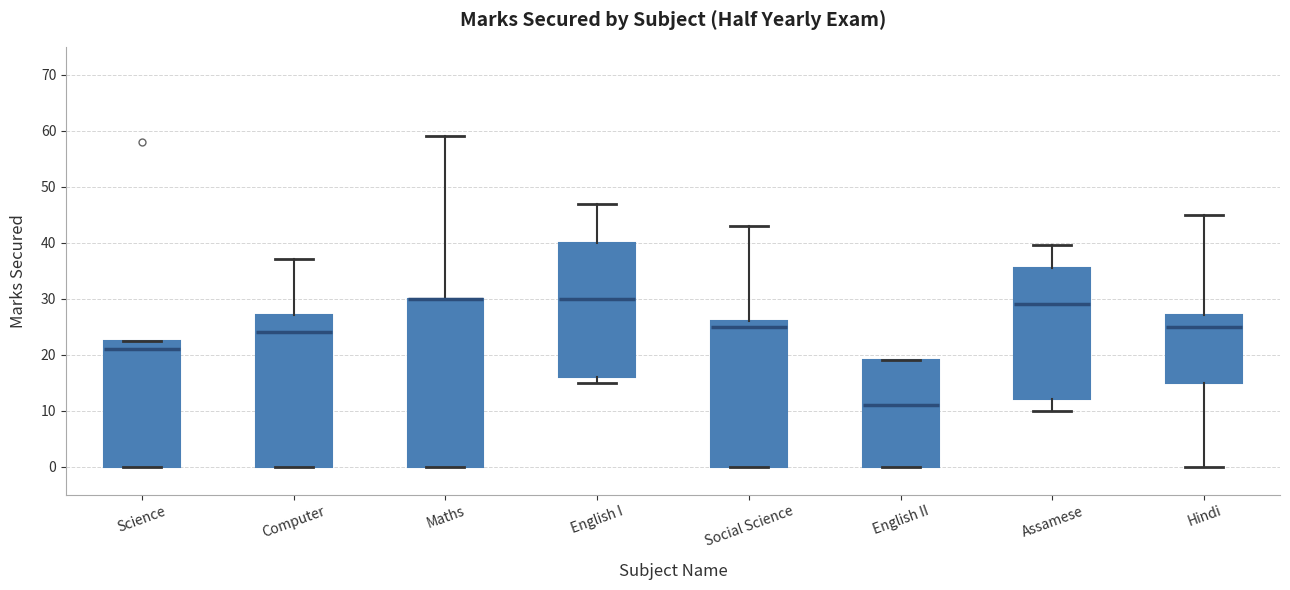

Which box is the tallest, from its lower edge to its upper edge?

Maths